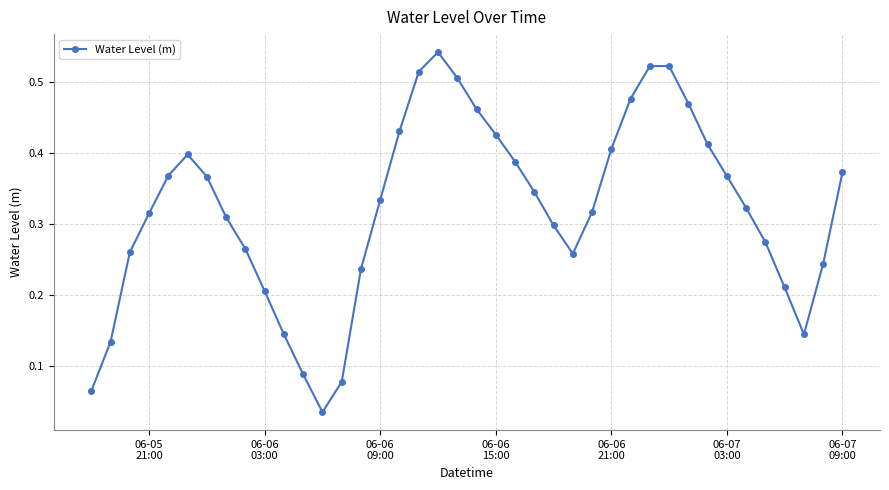

How many interior local valleys (lower than both neighbors) does the data have?

3